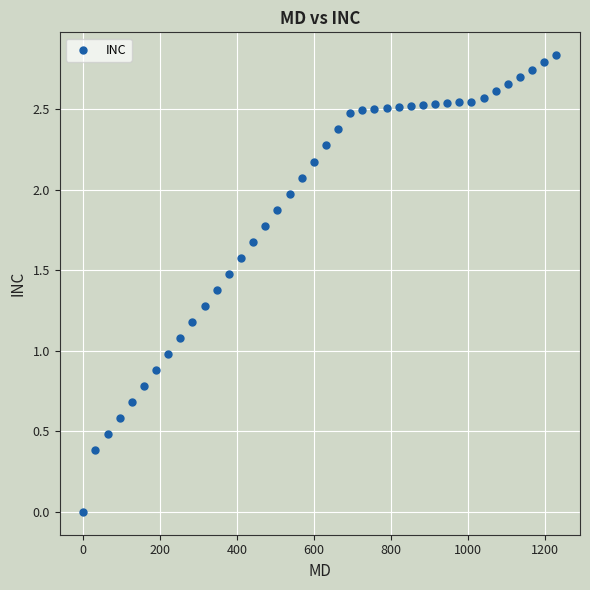

What is the range of X values (max minus min)?

1229.2